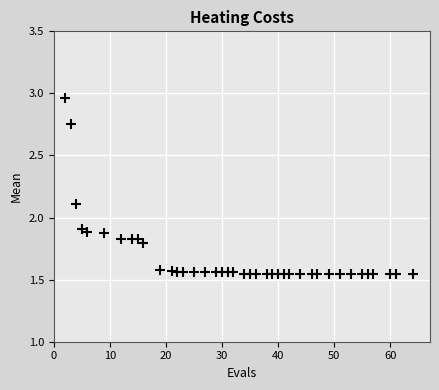

What is the range of X values (max minus min)?

62.0